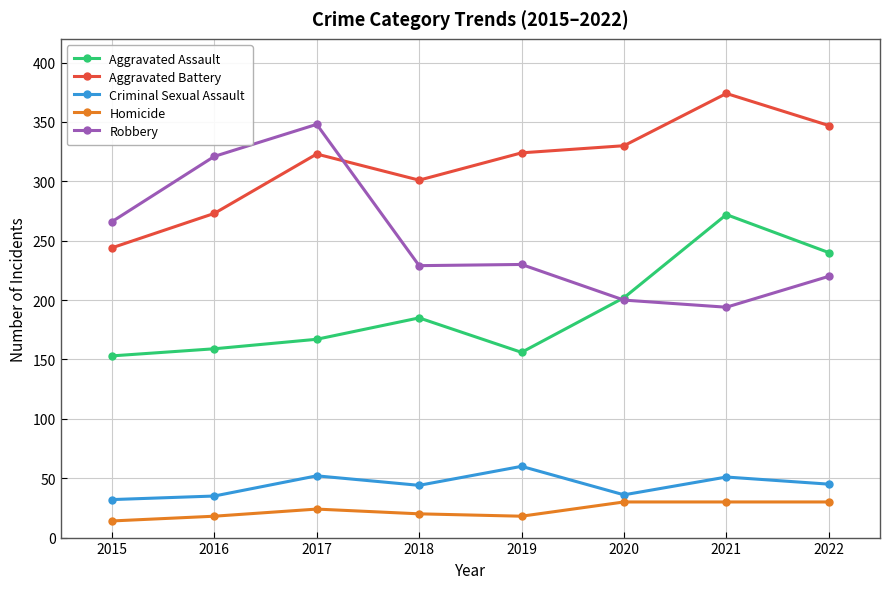

What is the spread (max minus min) of values at 2021?

344